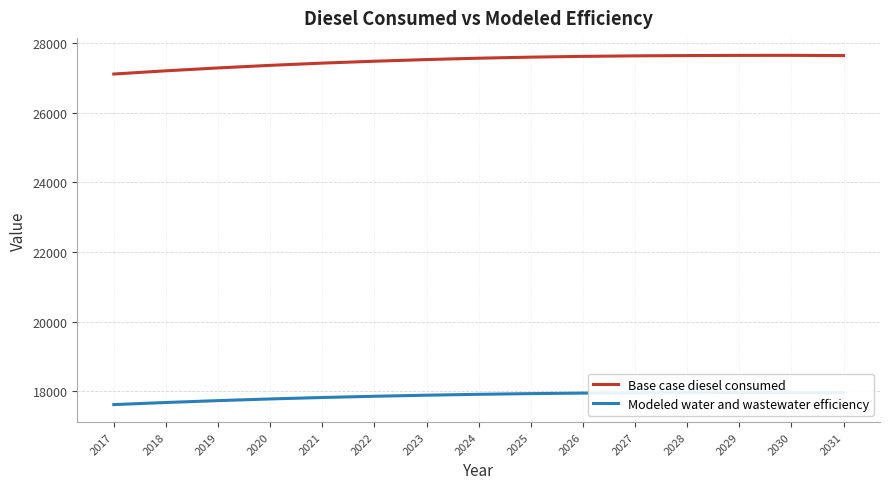

True or false: Base case diesel consumed and Modeled water and wastewater efficiency cross at least once.

False